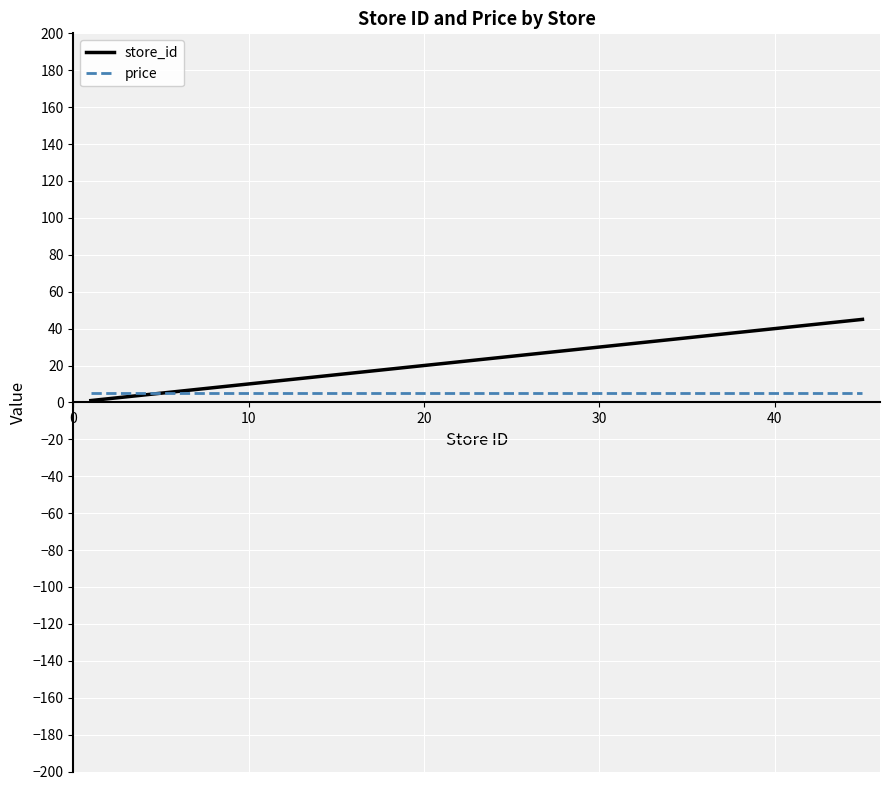

What is the greatest value displayed?

45.0